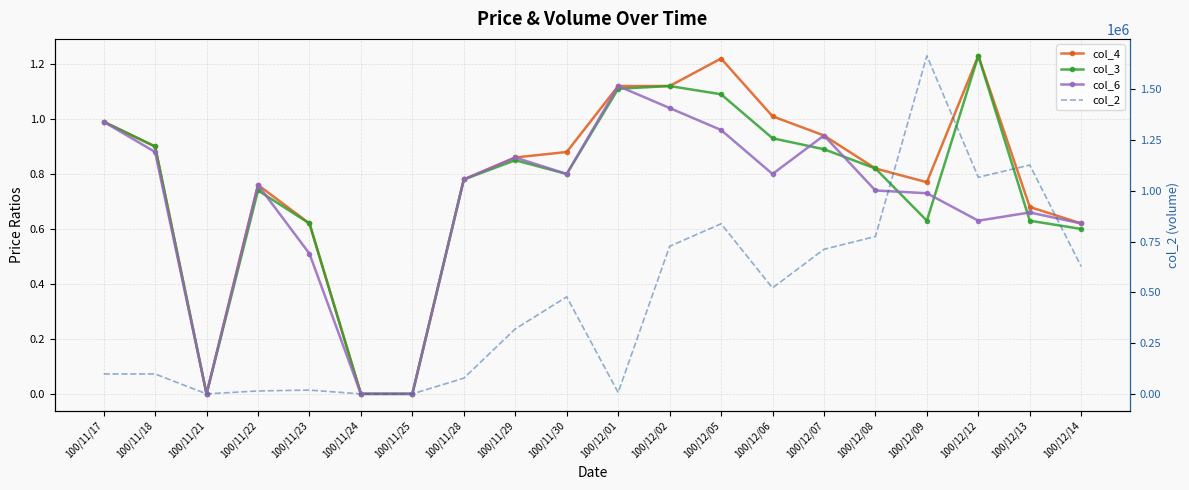

At which category does col_3 reach its first local peak?

100/11/22